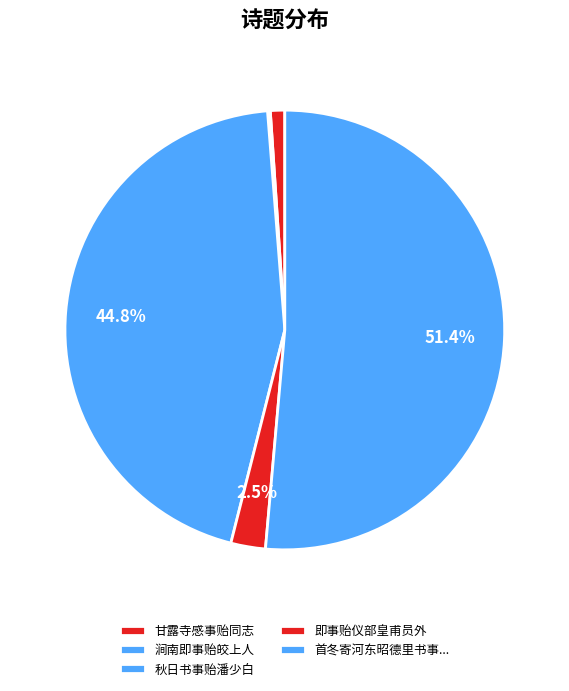

The 甘露寺感事贻同志 slice represents 1% of the pie. True or false?

True